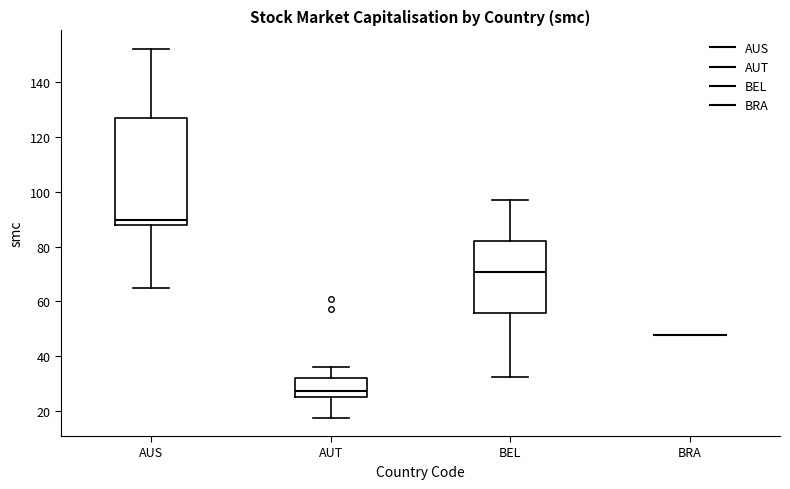

Reading left to right, read every box against the y-axis: the position of its median line, the range the box covers, and the ends of its whiskers. The values are not printed on the chart, so give them approximately, as read against the axis.

AUS: median 90, box 88 to 126, whiskers 64 to 152
AUT: median 28, box 26 to 32, whiskers 18 to 36
BEL: median 70, box 56 to 82, whiskers 32 to 98
BRA: box collapsed to a line at 48, whiskers 48 to 48